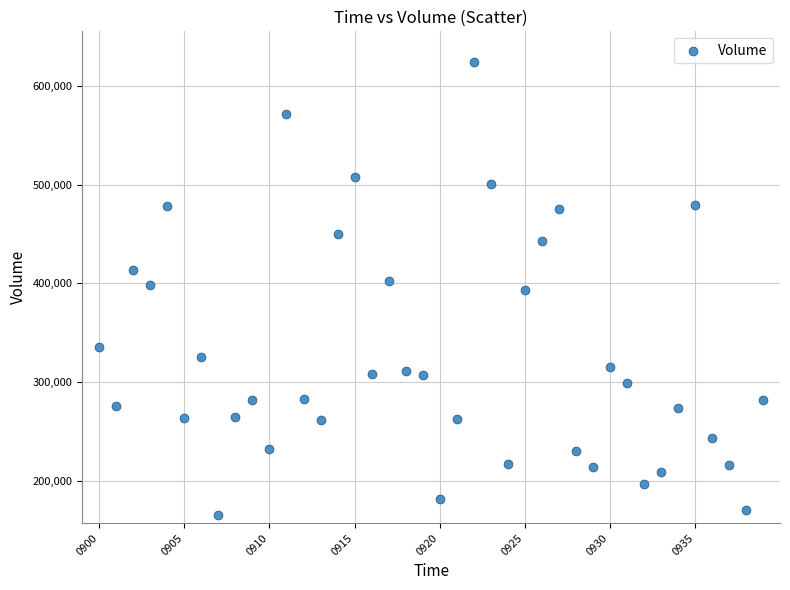

What is the range of Y values (max minus min)?

458120